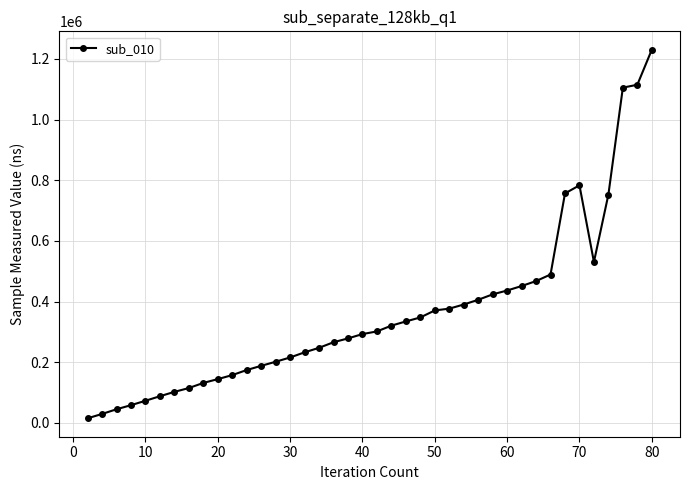

What is the value of the 16th point from the left?

232497